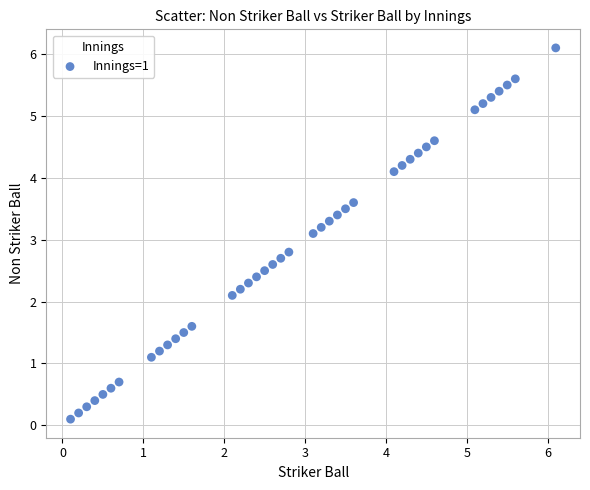

What Y value in the scatter plot is closest to 3?

3.1